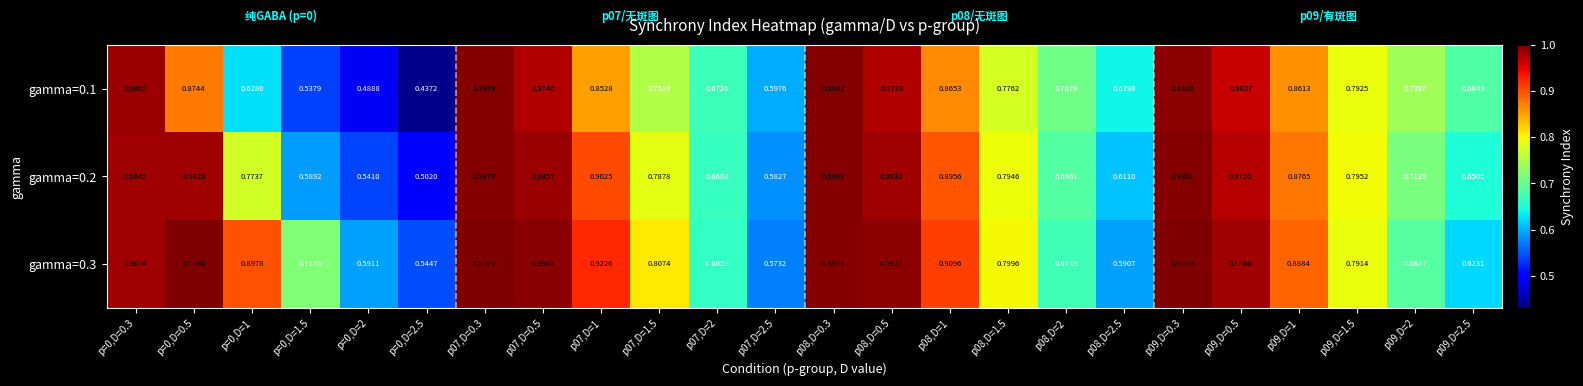

Is the value of gamma=0.2 at p=0,D=2.5 greater than the value of gamma=0.1 at p07,D=0.3?

No